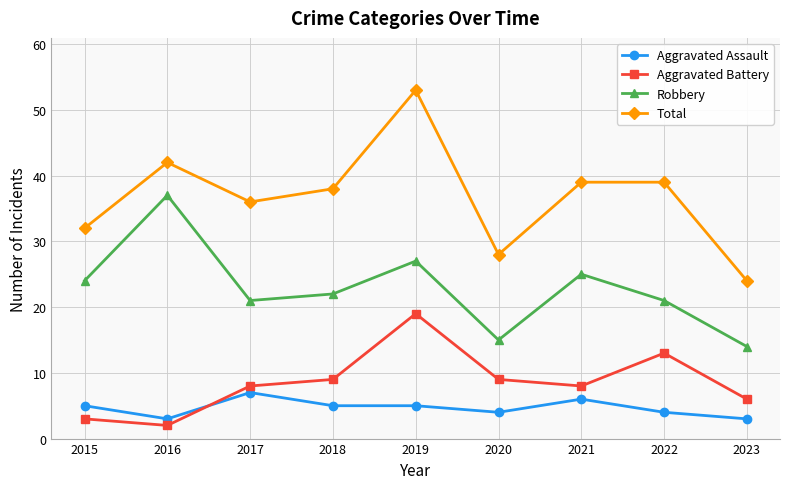

True or false: Aggravated Battery and Total cross at least once.

False